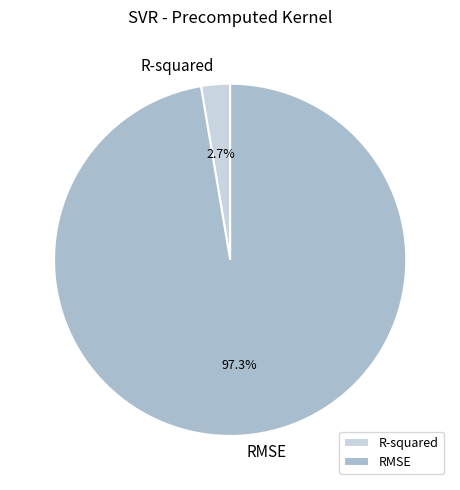

What percentage is the R-squared slice, to the nearest percent?

3%